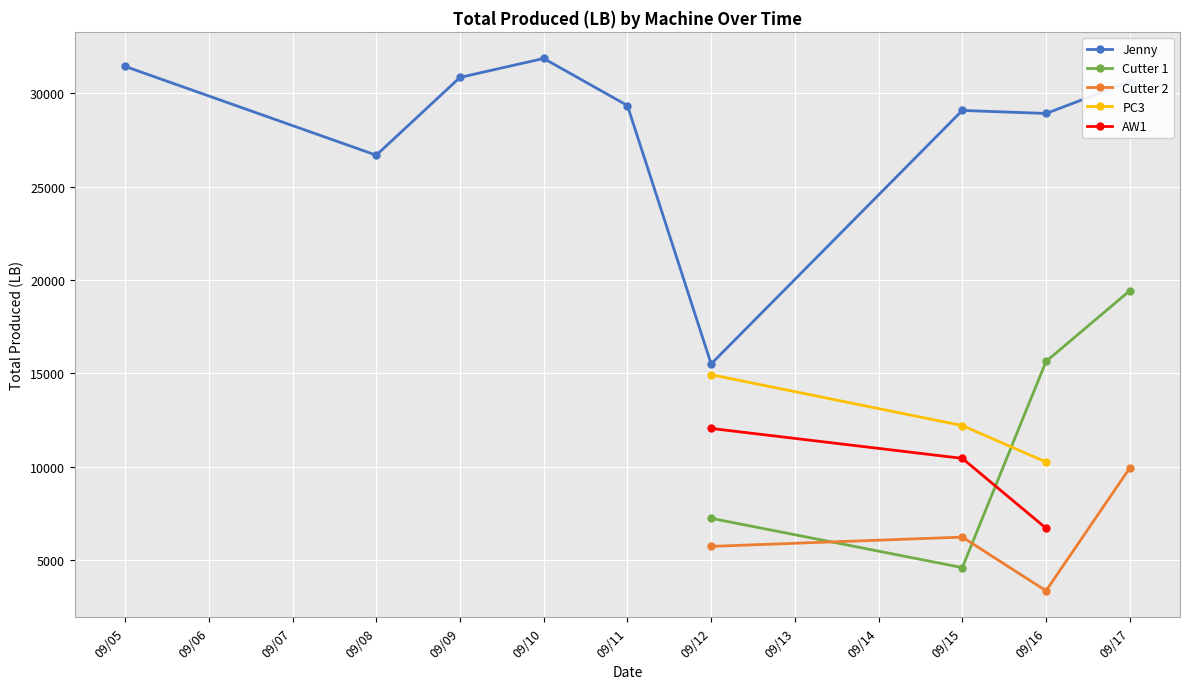

What is the value of the Jenny point at the 8th from the left?

28921